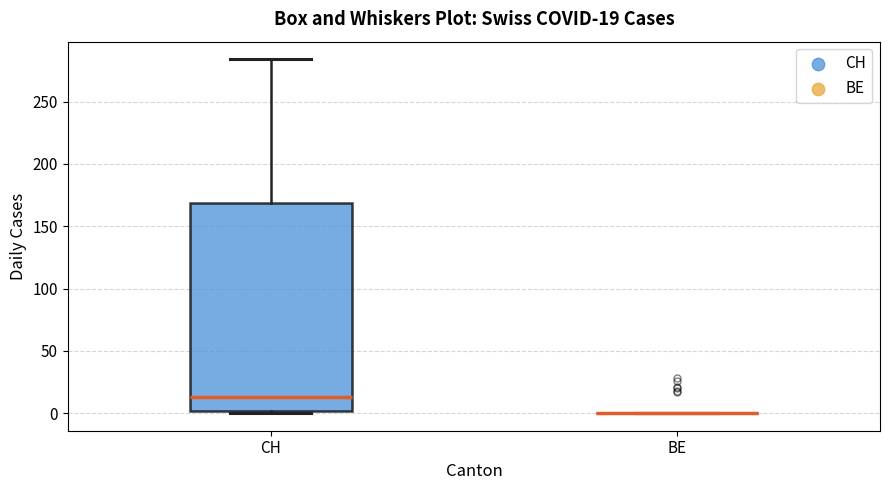

Which box is the tallest, from its lower edge to its upper edge?

CH